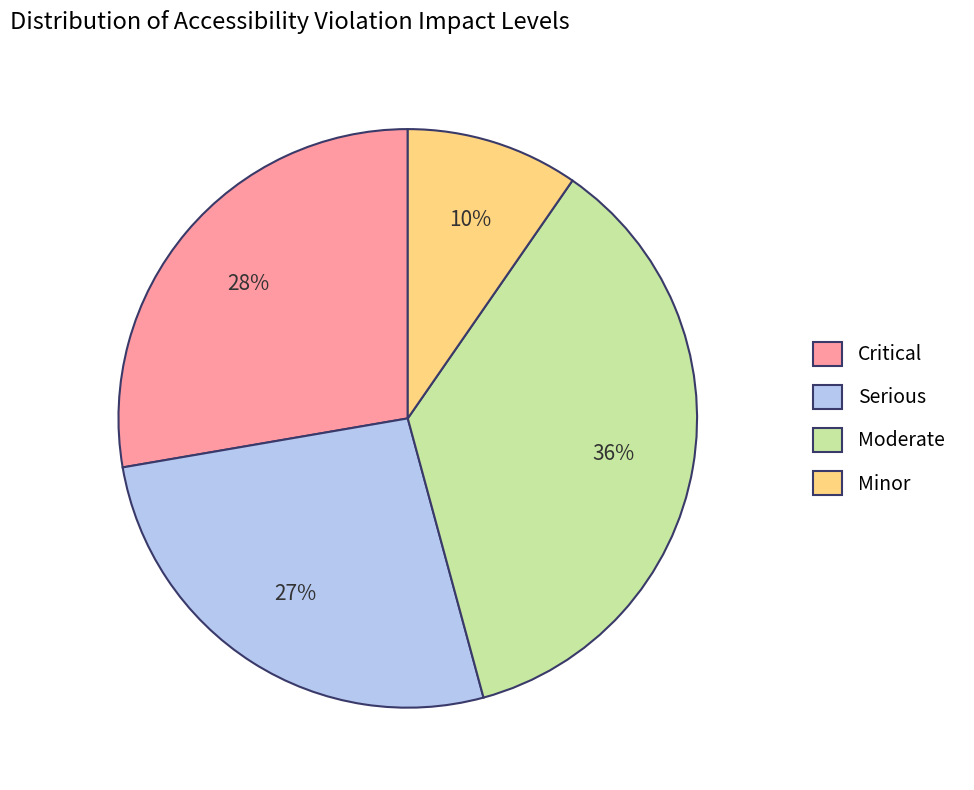

Which category has the smallest portion of the pie?

Minor